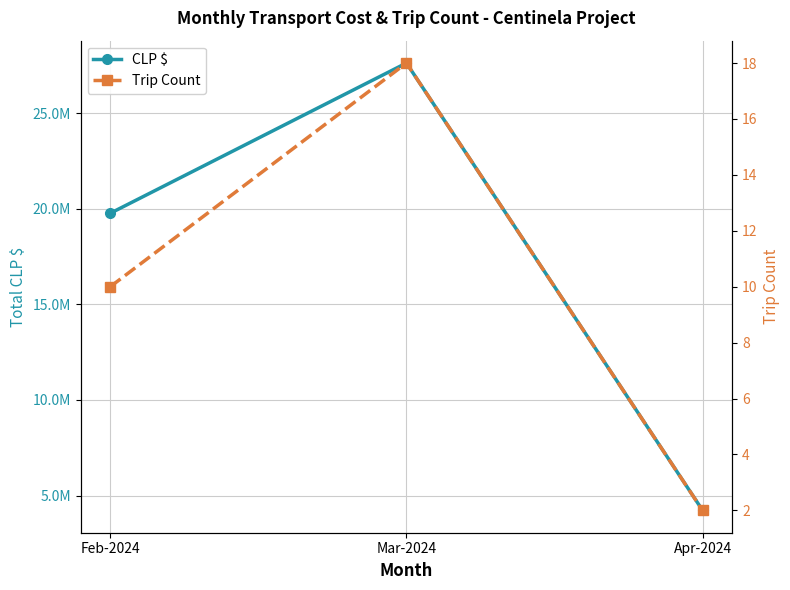

At which category is the sum across all series the highest?

Mar-2024